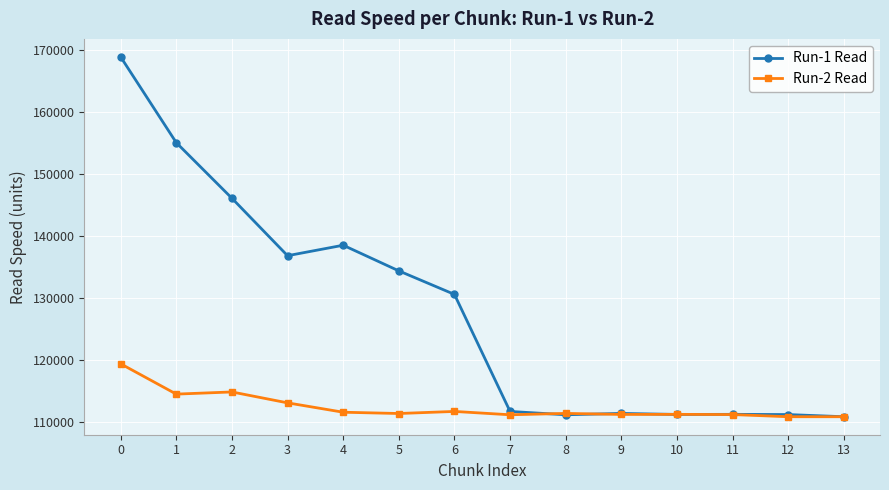

Which series has the widest spread of values?

Run-1 Read